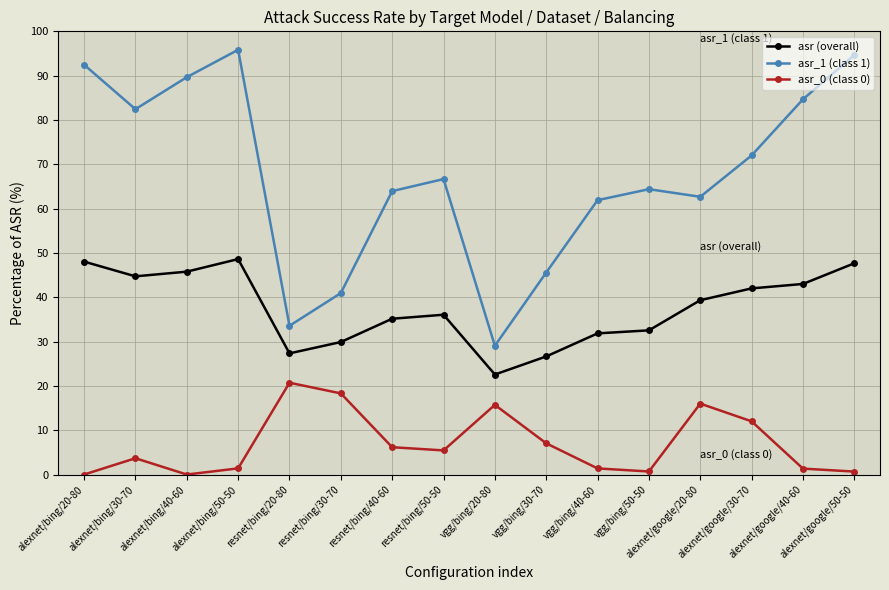

What is the highest value of the asr_1 (class 1) series?

95.8